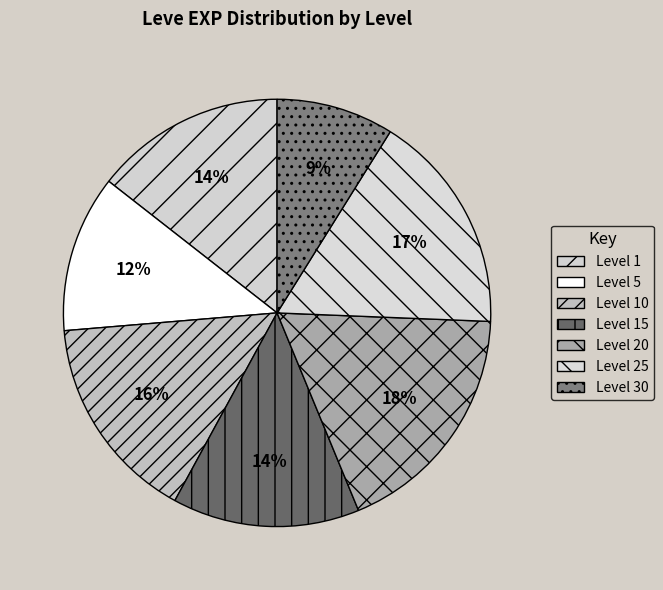

How many slices are in this pie chart?

7